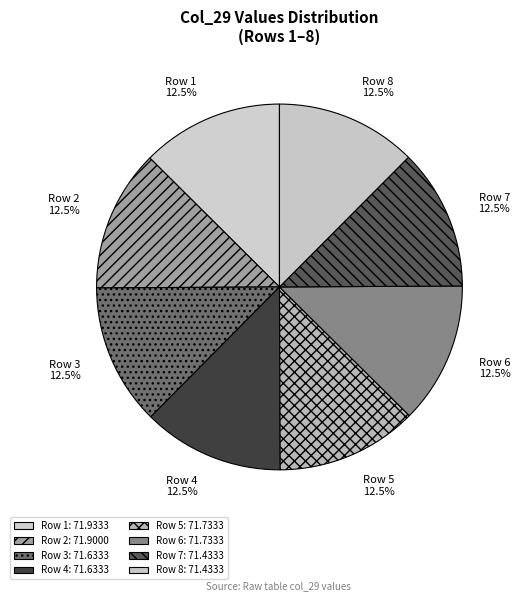

Approximately how many times larger is the value at Row 6 compared to Row 3?

1.0